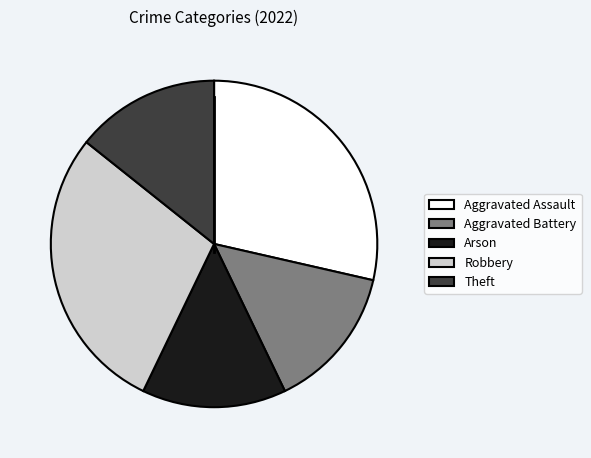

How many slices are in this pie chart?

5